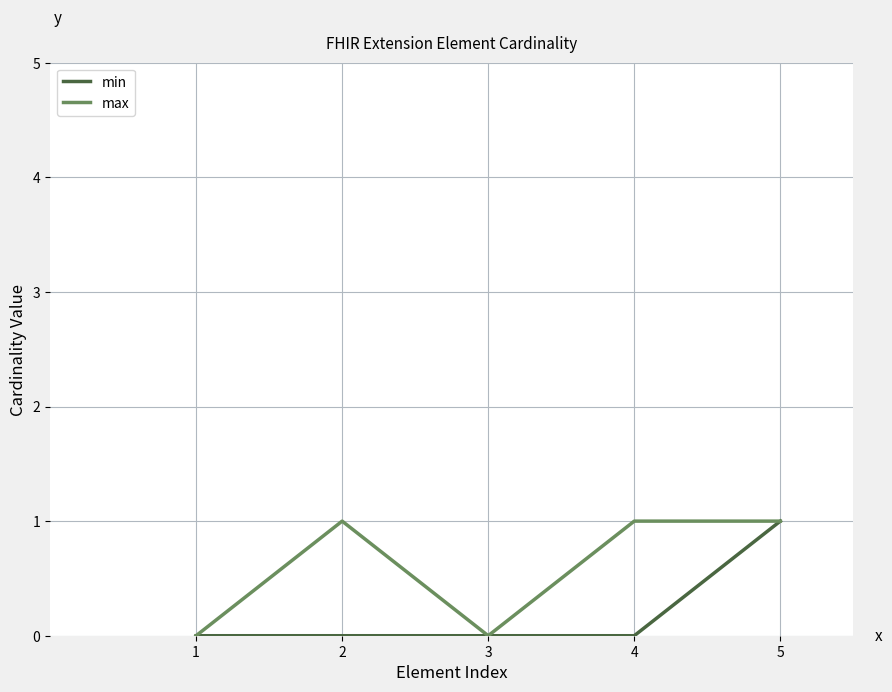

True or false: max has a value of 0 at 5.

False